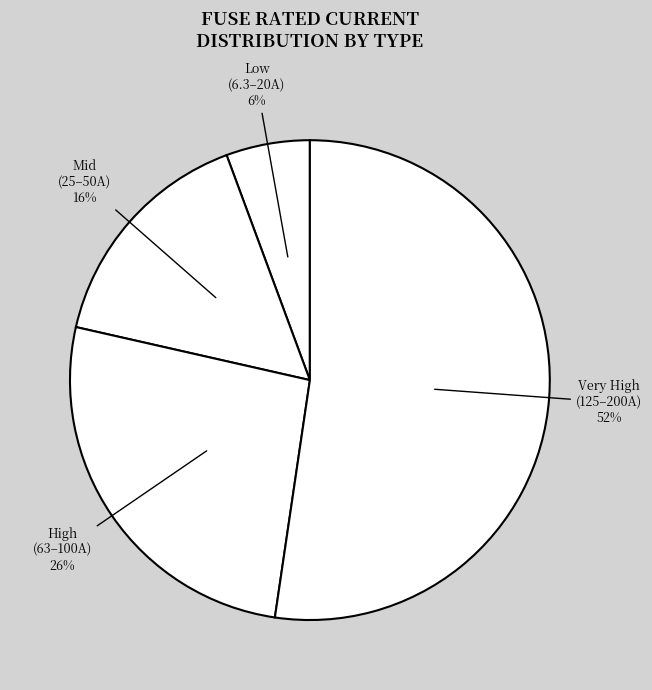

What is the ratio of the value at High (63–100A) to the value at Very High (125–200A)?

0.5